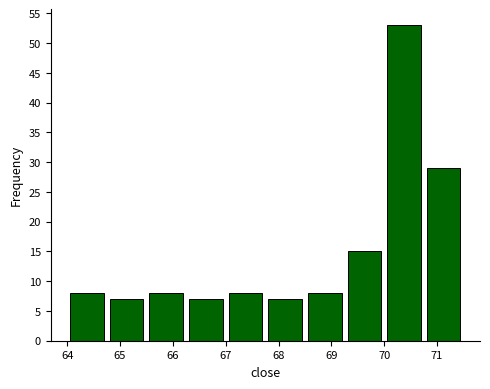

Over which range of the x-axis is the bar tallest?

70.00 to 70.75